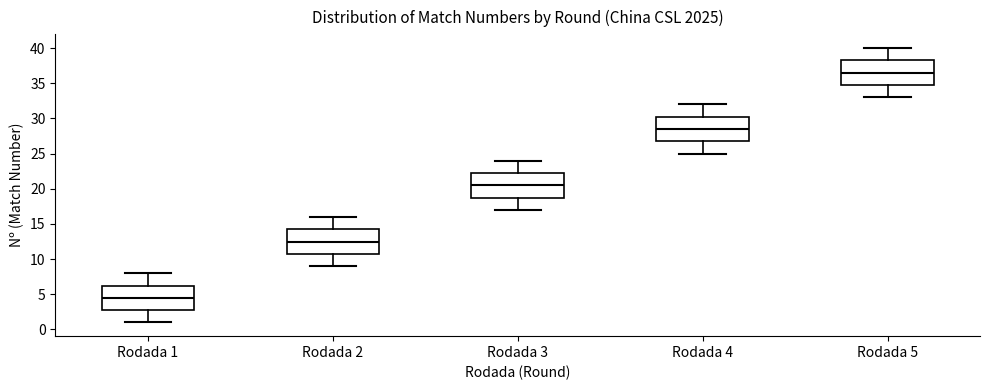

Reading left to right, transcribe this box plot: for each box, give where its median line is, the range the box spans, and where its two whiskers end, as read against the y-axis. The values are not printed on the chart, so give them approximately, as read against the axis.

Rodada 1: median 4.5, box 3.0 to 6.5, whiskers 1.0 to 8.0
Rodada 2: median 12.5, box 11.0 to 14.5, whiskers 9.0 to 16.0
Rodada 3: median 20.5, box 19.0 to 22.5, whiskers 17.0 to 24.0
Rodada 4: median 28.5, box 27.0 to 30.5, whiskers 25.0 to 32.0
Rodada 5: median 36.5, box 35.0 to 38.5, whiskers 33.0 to 40.0